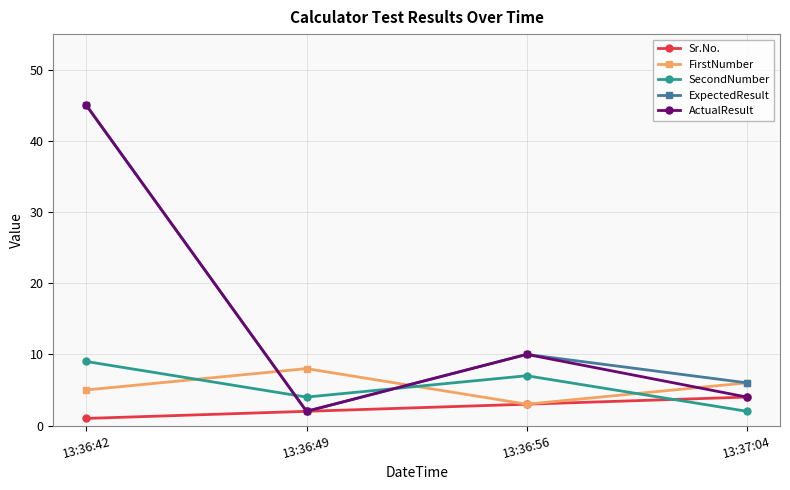

What is the total value across all series at 13:36:42?

105